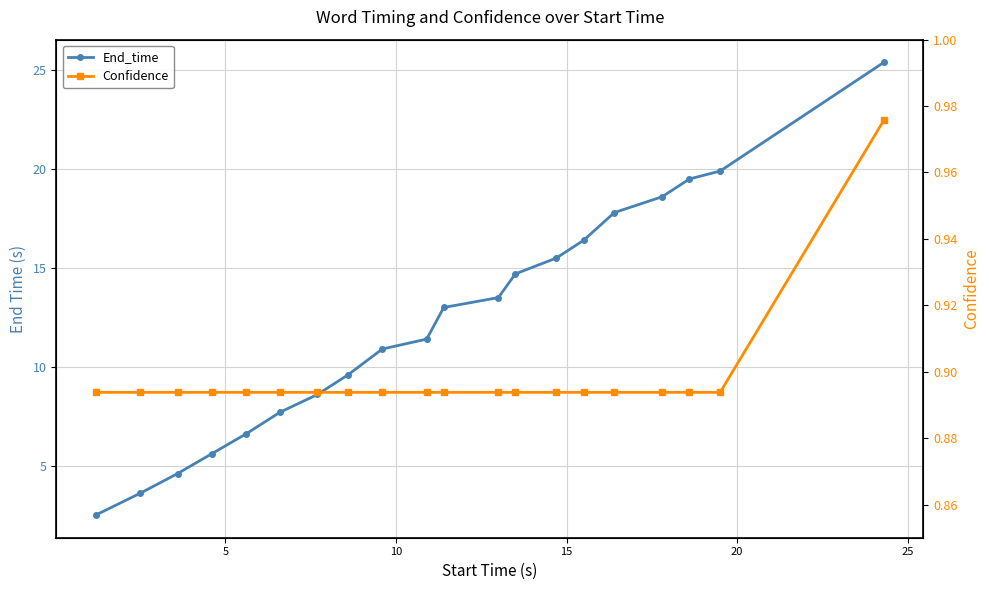

True or false: End_time and Confidence cross at least once.

False